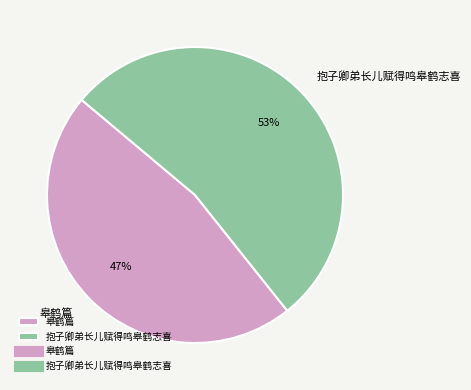

Rank the categories by value from lowest to highest.

皋鹤篇, 抱子卿弟长儿赋得鸣皋鹤志喜